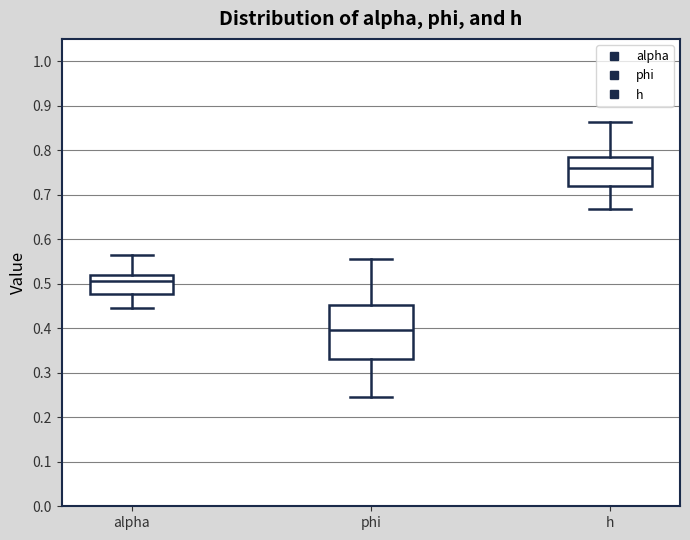

Which box is the tallest, from its lower edge to its upper edge?

phi